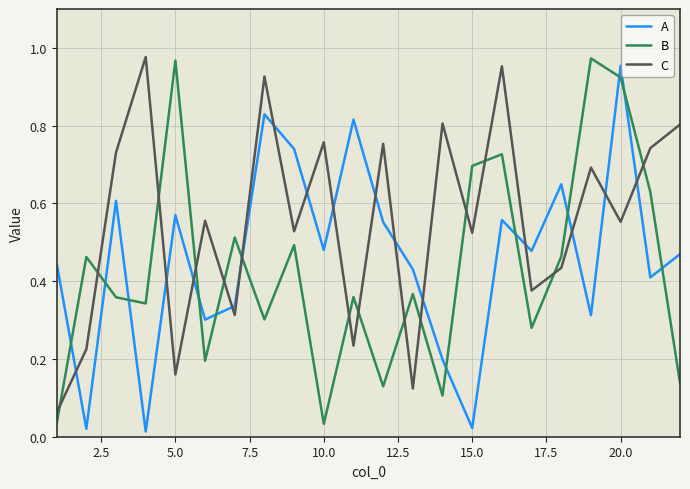

List the series in order of their overall mean, highest first.

C, A, B